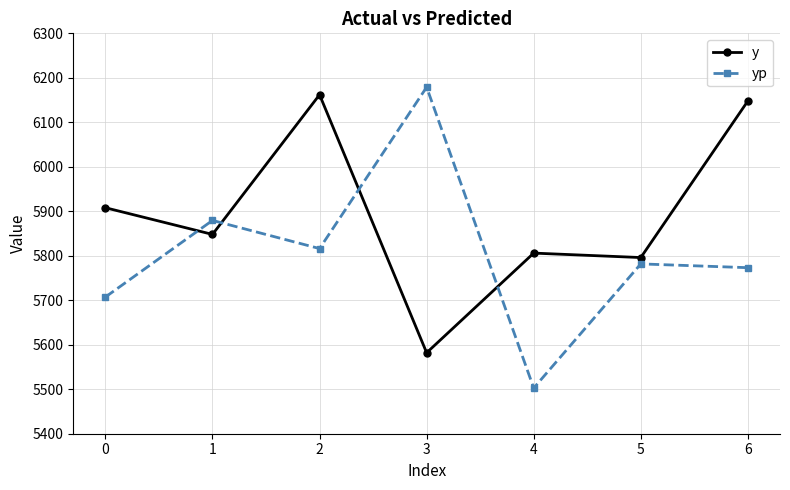

What is the value of the yp point at the 2nd from the left?

5879.5